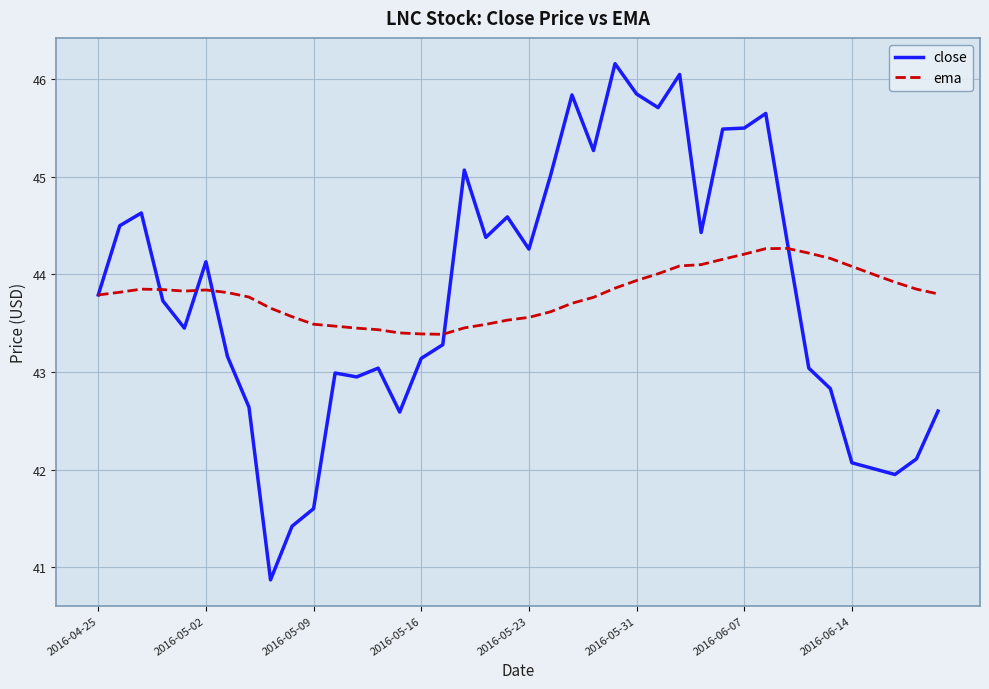

Which series ends up on top after the final intersection of close and ema?

ema